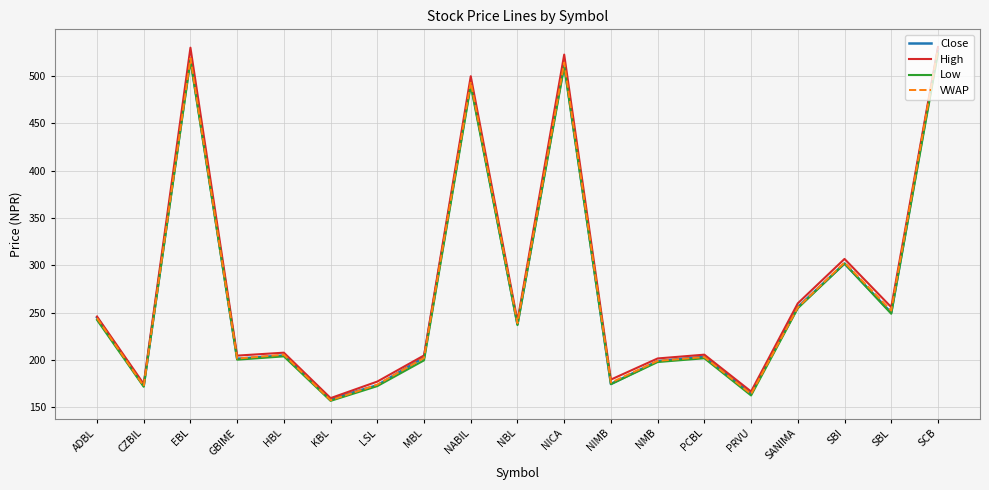

At which label does Low reach its minimum?

KBL